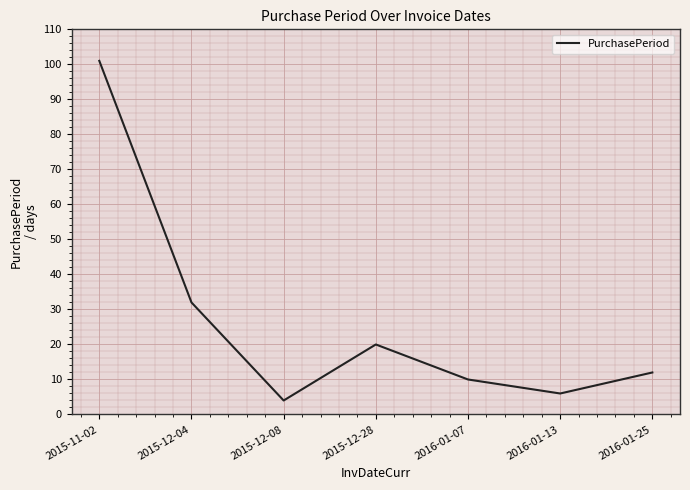

How many lines are shown in the chart?

1